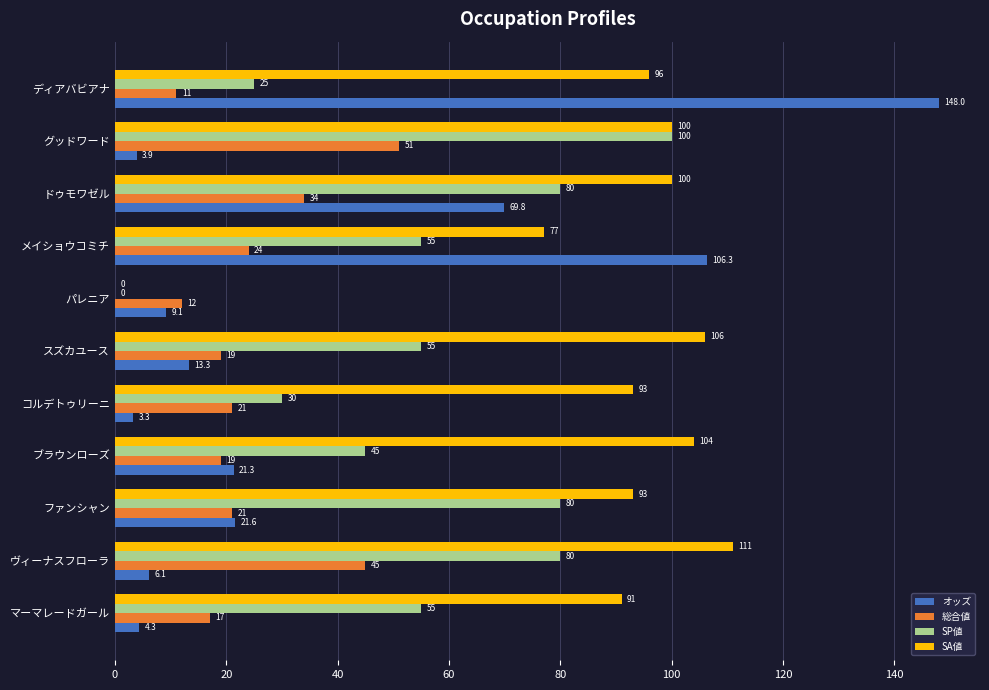

Which series changed the most between ブラウンローズ and スズカユース?

SP値